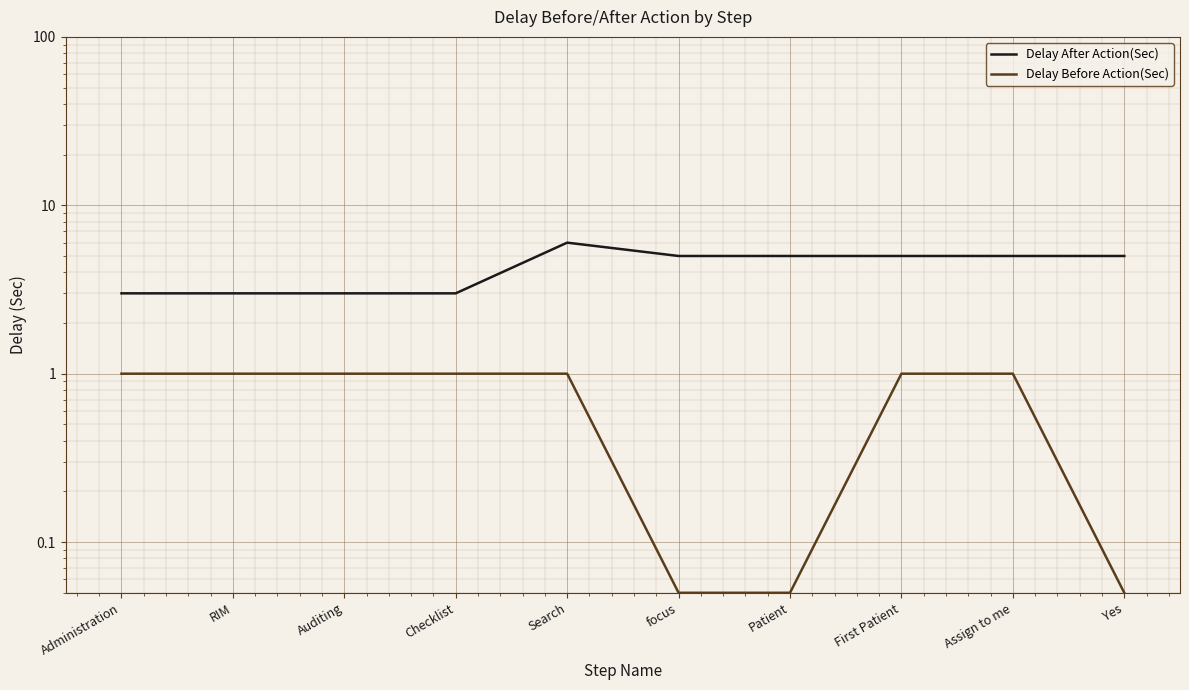

Rank the series by their maximum value, from lowest to highest.

Delay Before Action(Sec), Delay After Action(Sec)